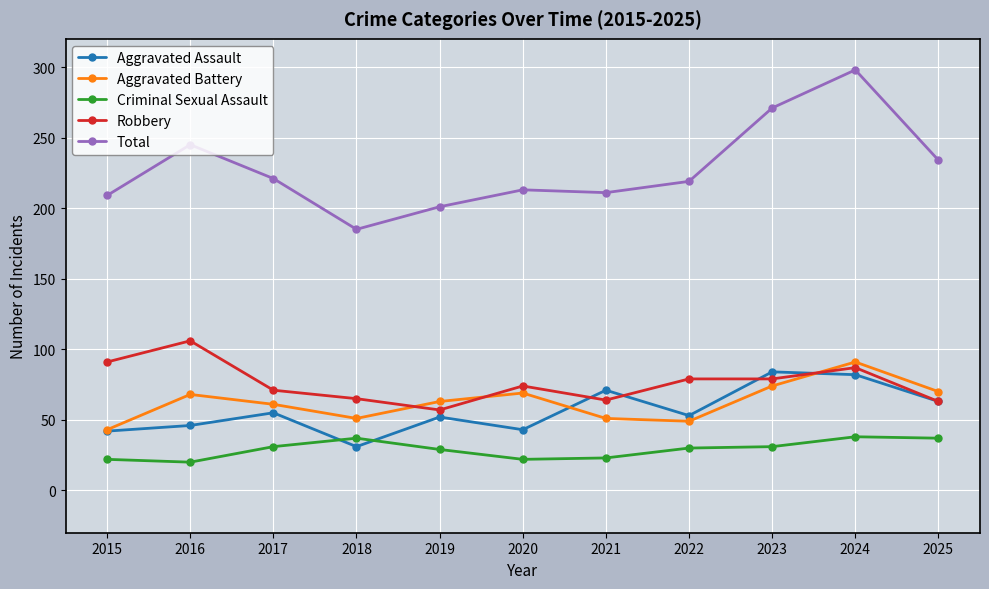

At which category does Total reach its first local valley?

2018